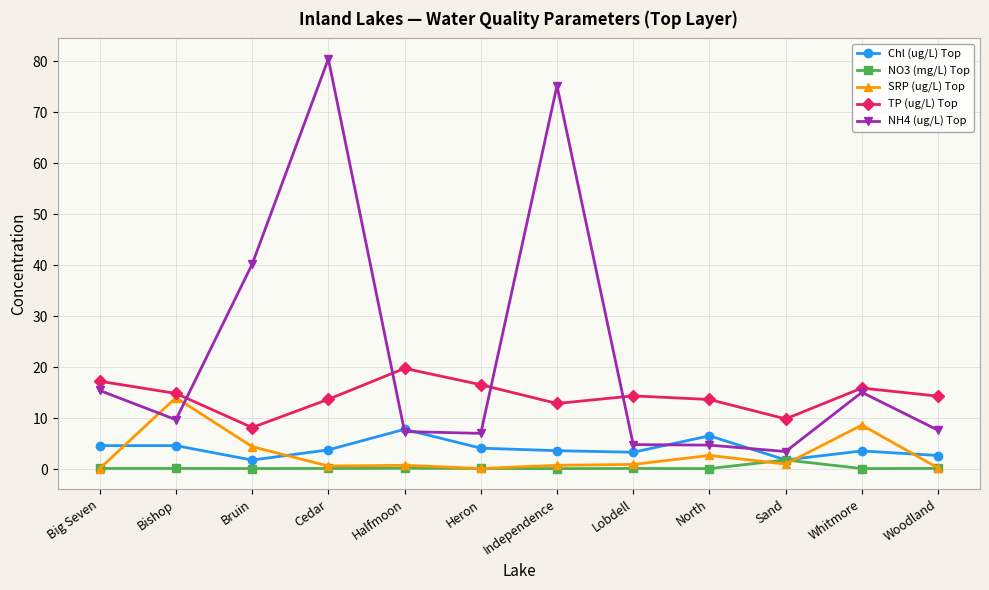

What is the approximate value of TP (ug/L) Top at Bishop?

14.9